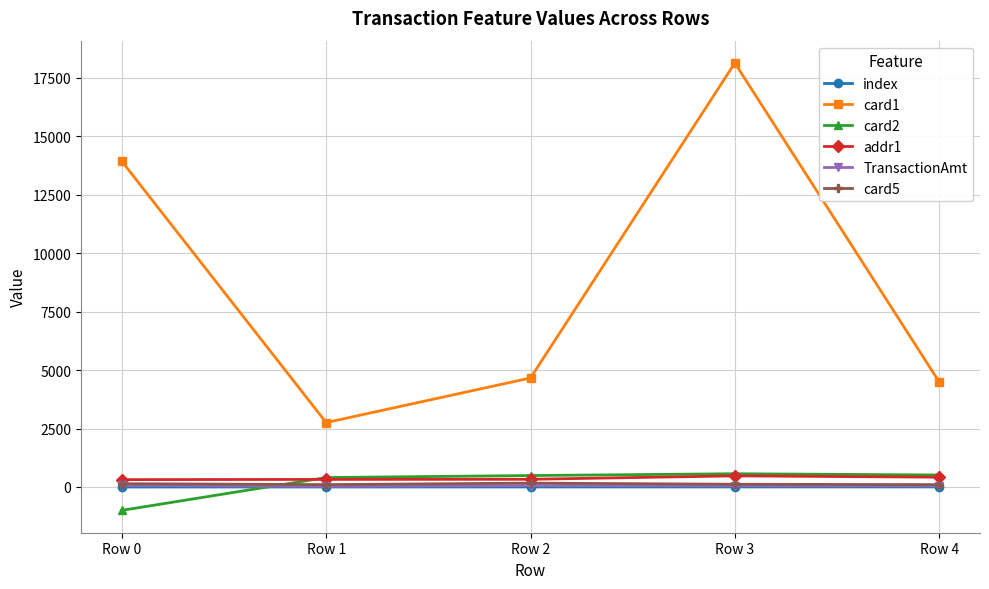

Which series has the largest total across all categories?

card1